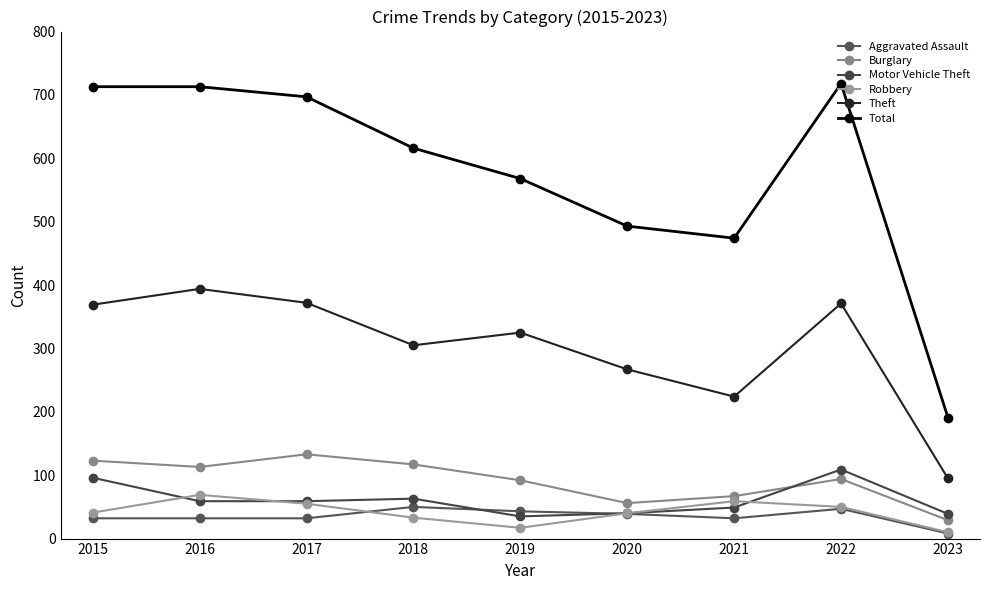

Which label corresponds to the smallest value in the chart?

2023